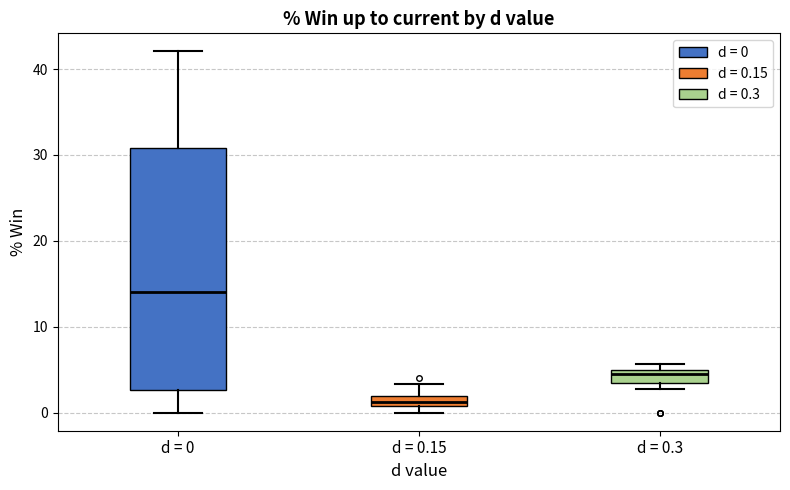

Which box is the tallest, from its lower edge to its upper edge?

d = 0